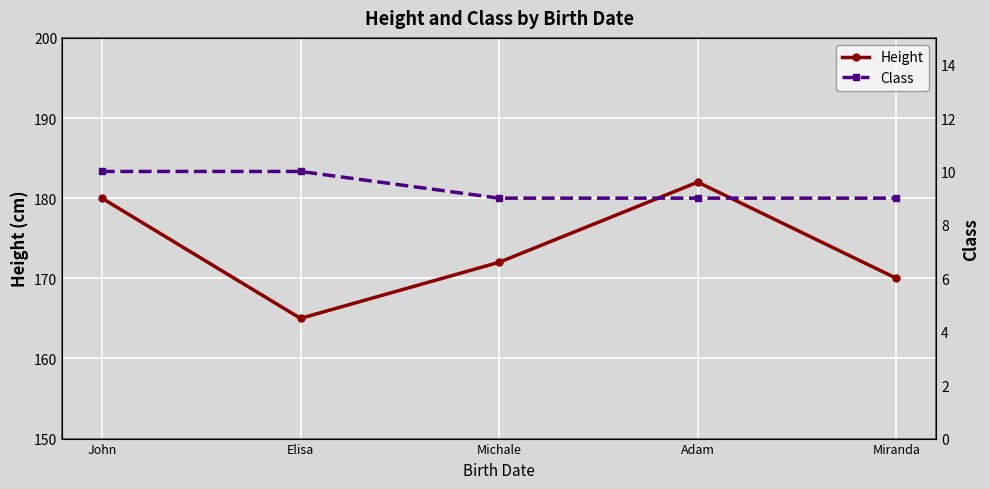

In Height, how many points are lower than both neighbors (excluding endpoints)?

1